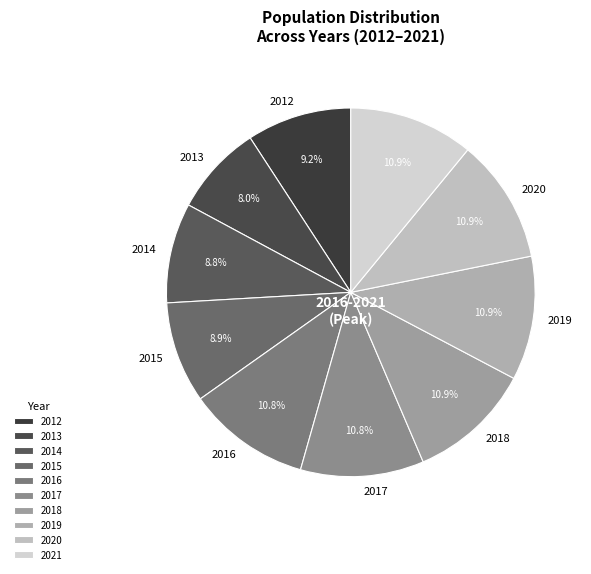

To the nearest percent, what is the average slice percentage?

10%